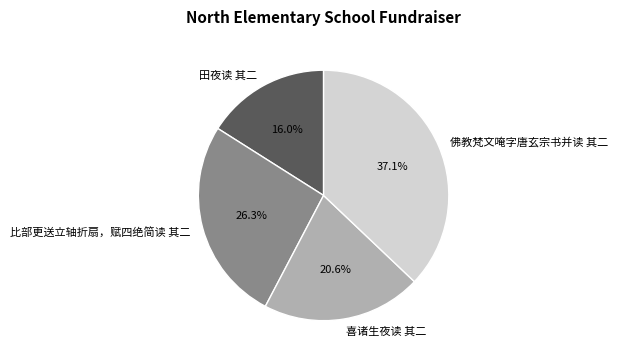

Count the number of slices in the pie.

4